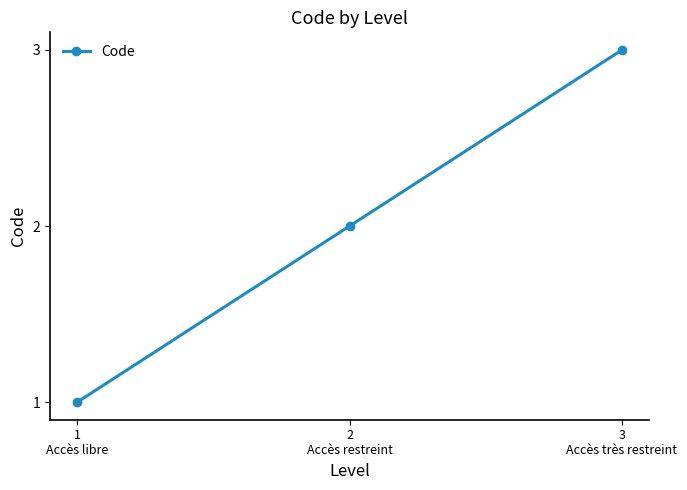

Count the values in the range 1 to 3.

3